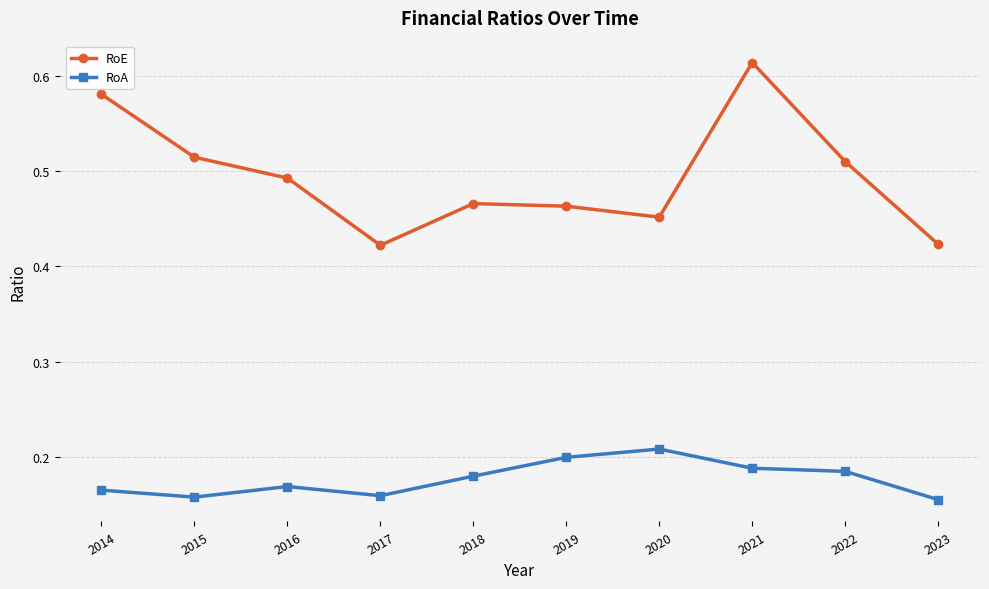

Is the value of RoE at 2022 greater than the value of RoA at 2023?

Yes